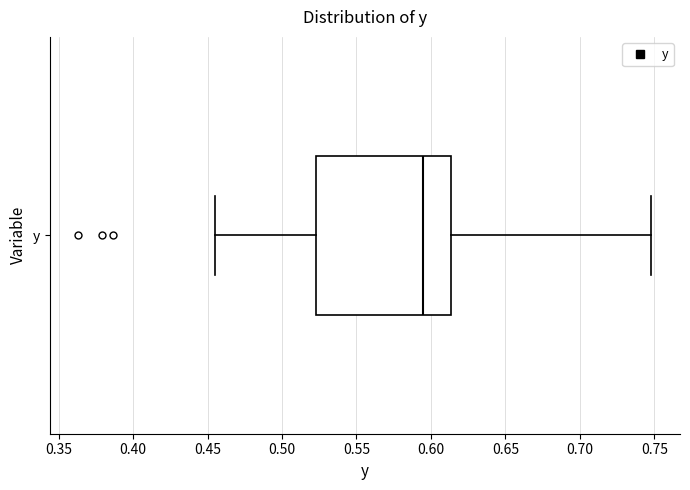

Transcribe this box plot: give where the median line is, the range the box spans, and where the two whiskers end, as read against the x-axis. The values are not printed on the chart, so give them approximately, as read against the axis.

median 0.595, box 0.525 to 0.615, whiskers 0.455 to 0.750